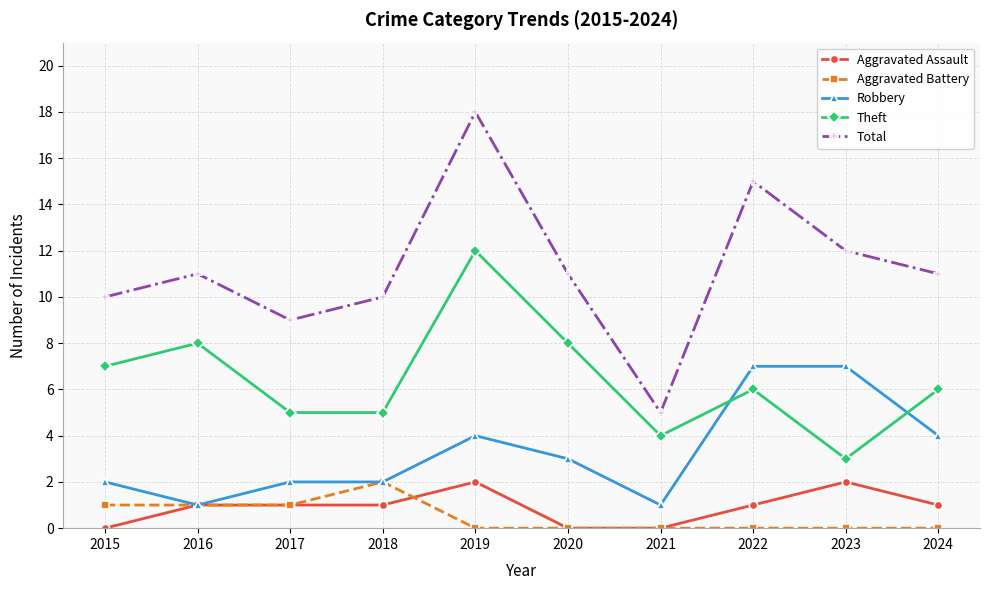

Count the number of data series in this chart.

5